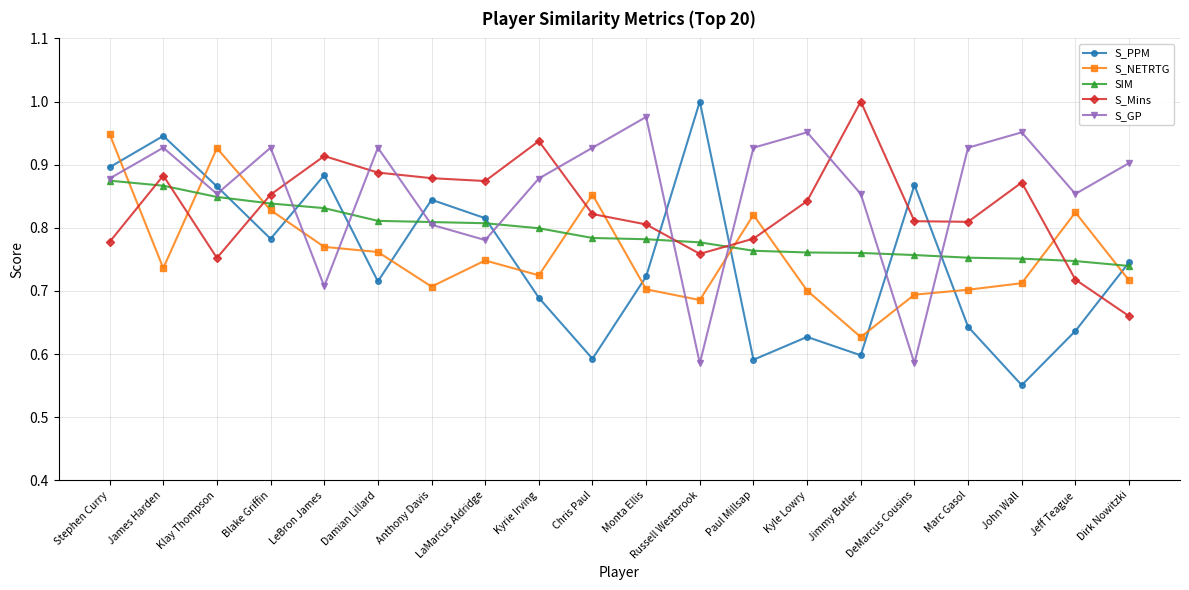

How many intersections are there between S_GP and S_Mins?

8